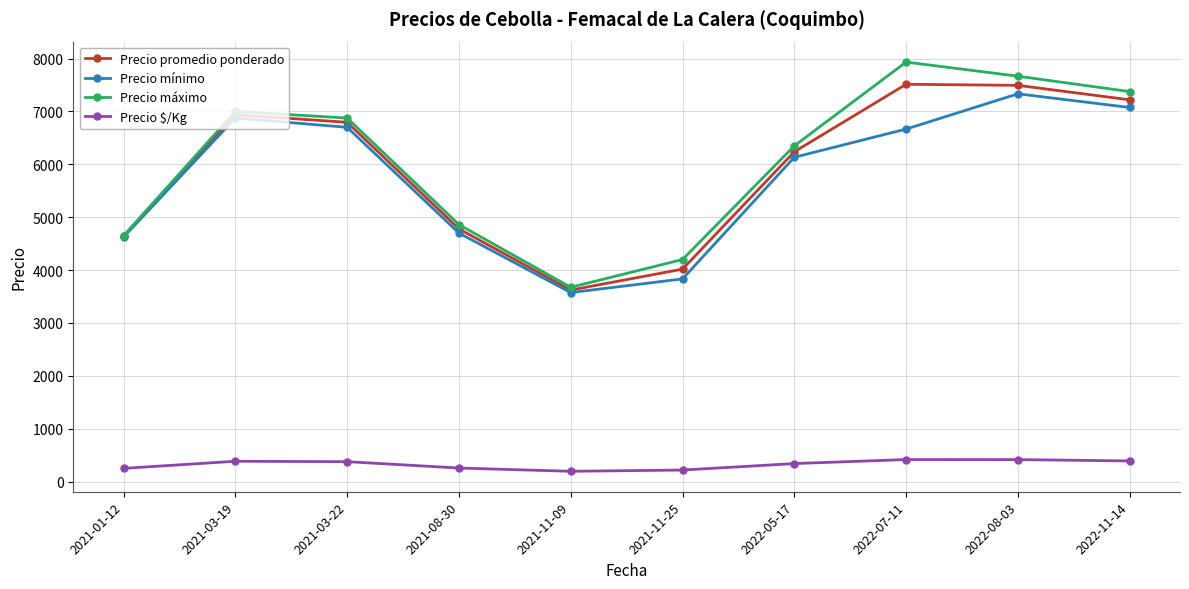

True or false: Precio $/Kg and Precio promedio ponderado intersect in this chart.

False